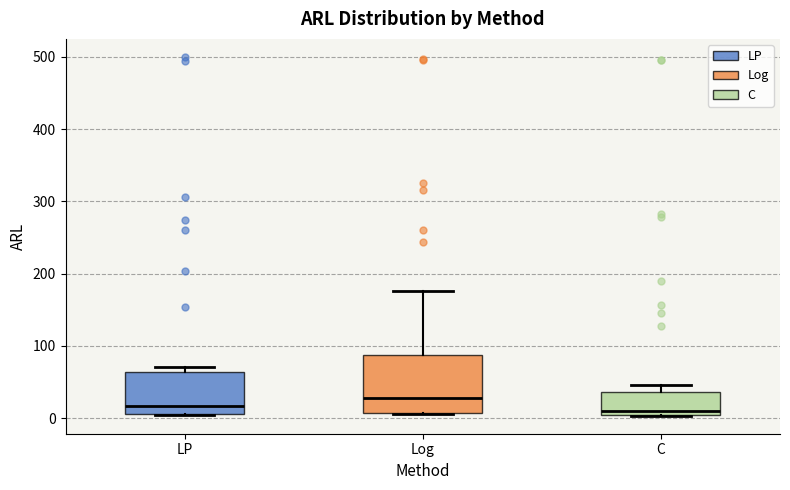

Where does the median line of the box for LP sit on the y-axis? The values are not printed on the chart, so give them approximately, as read against the axis.

20